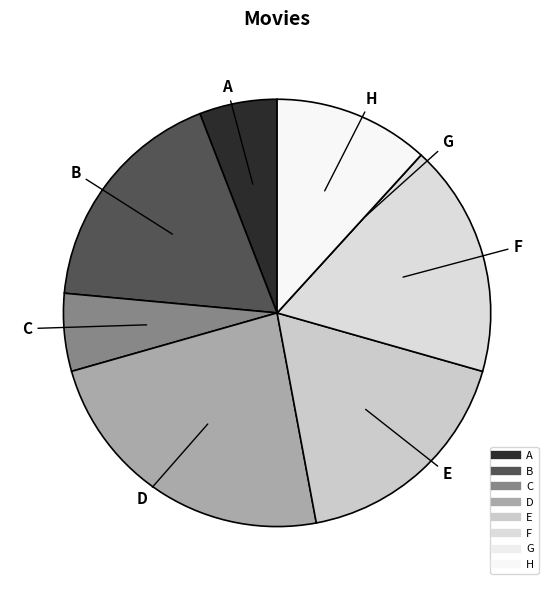

To the nearest percent, what is the difference between the largest and smallest slice percentages?

24%